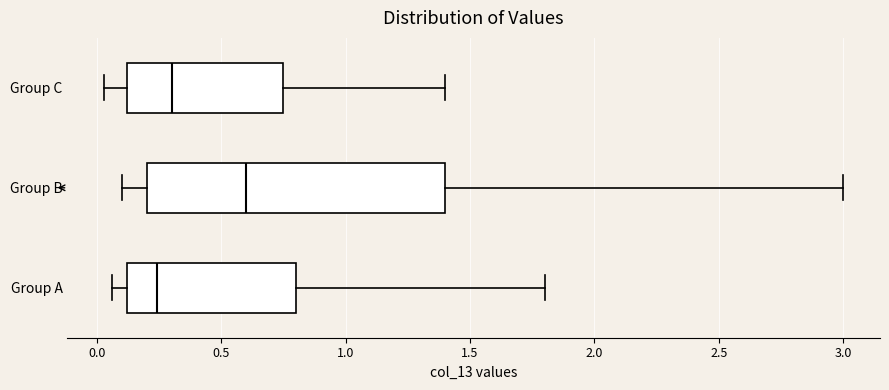

Comparing the boxes themselves (not the whiskers), which one is the widest?

Group B